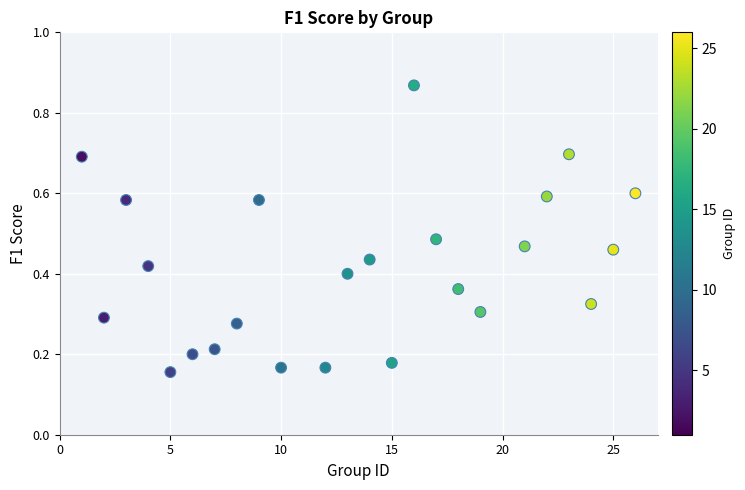

What is the range of Y values (max minus min)?

0.7